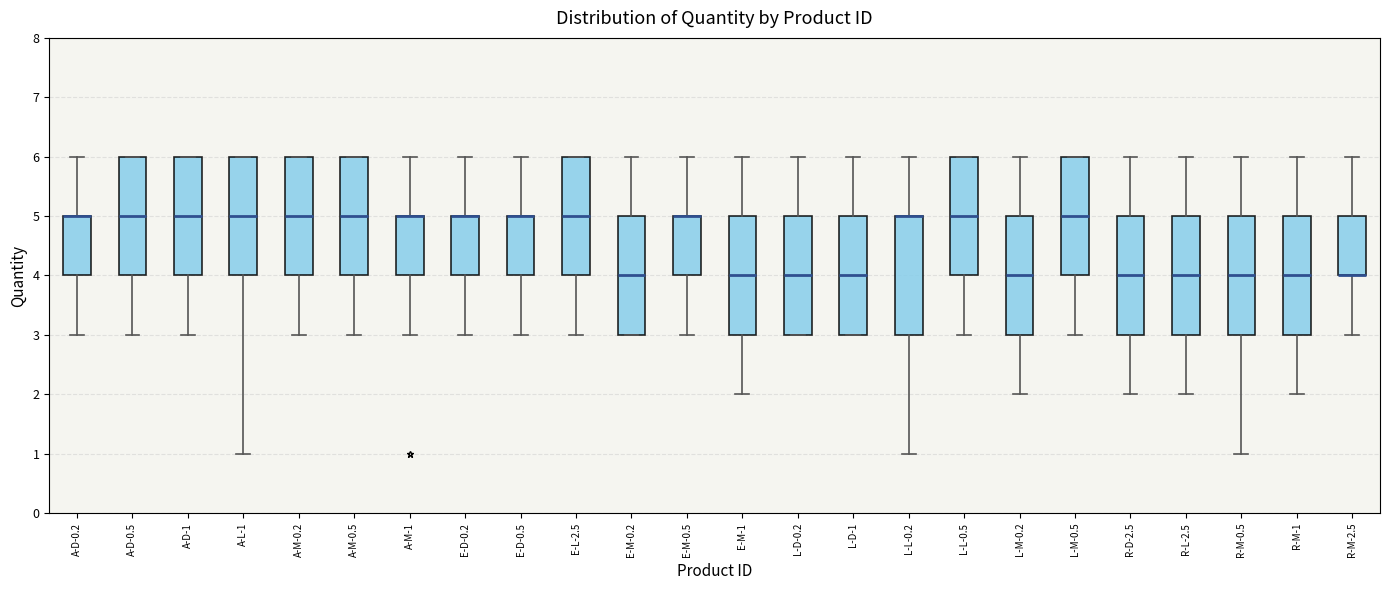

Where does the upper whisker of the box for A-D-0.2 end on the y-axis? The values are not printed on the chart, so give them approximately, as read against the axis.

6